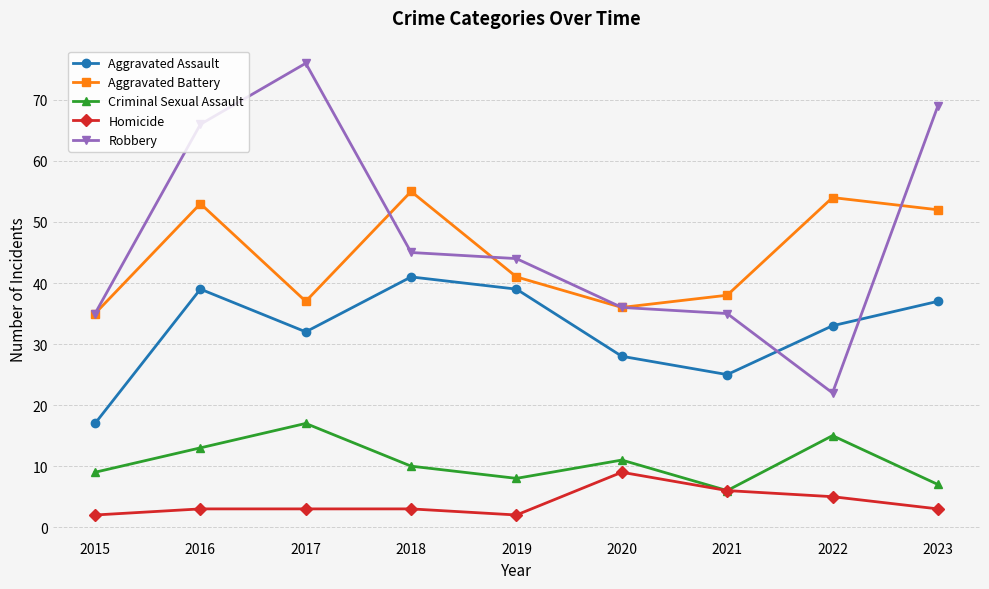

Which category has the highest value in the Criminal Sexual Assault series?

2017